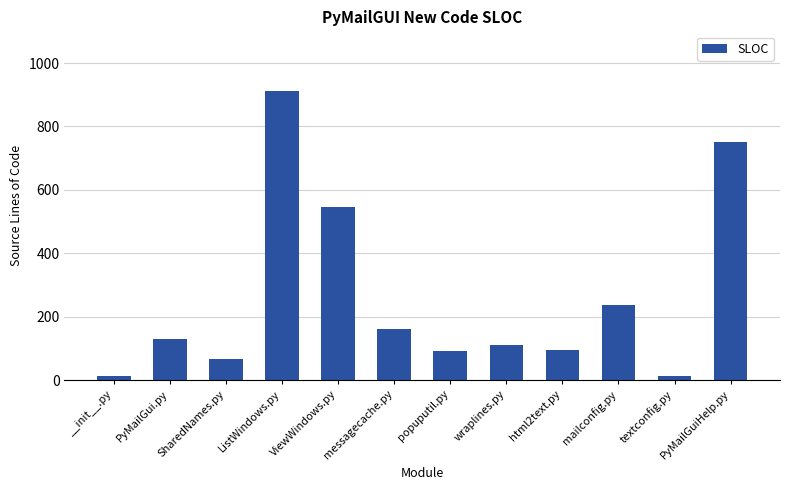

The value at ViewWindows.py is 545. True or false?

True